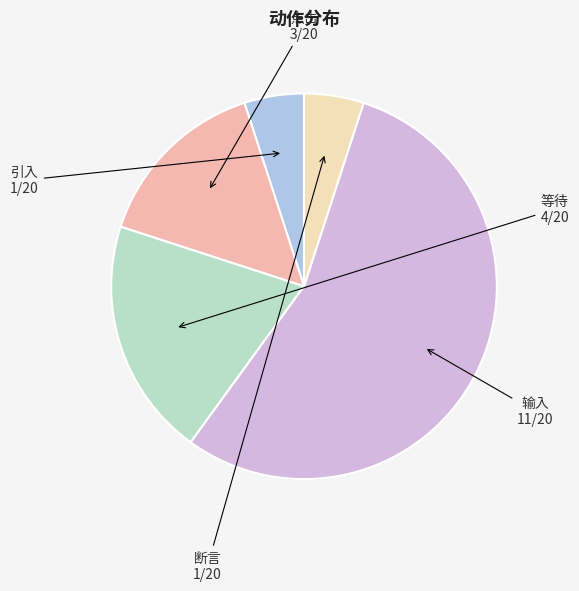

Is it true that 断言 is 17% of the pie?

False